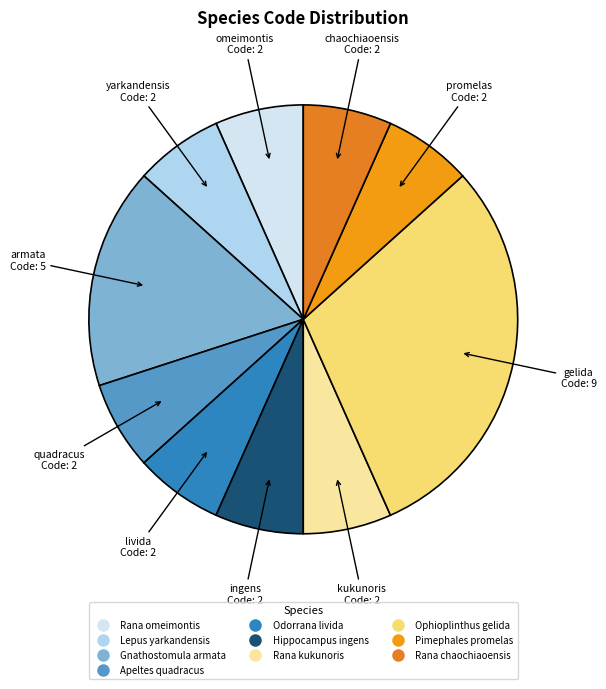

How many segments does this pie chart have?

10